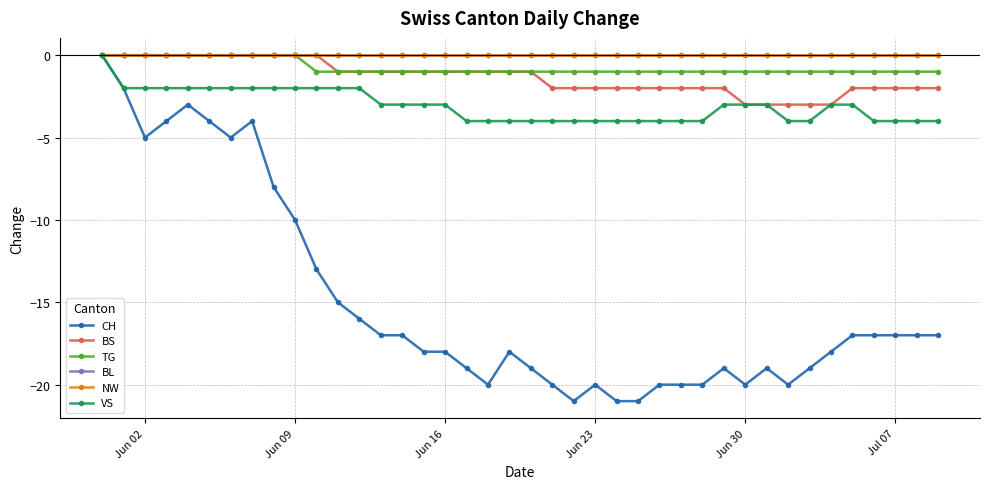

Where does the BS series first go above -1?

Jun 02